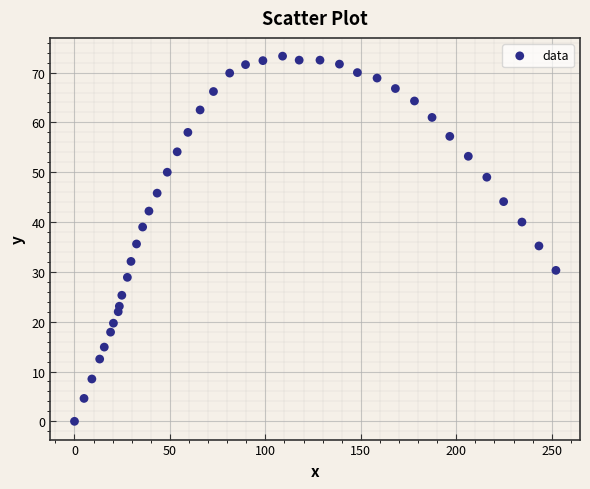

What is the range of X values (max minus min)?

252.2